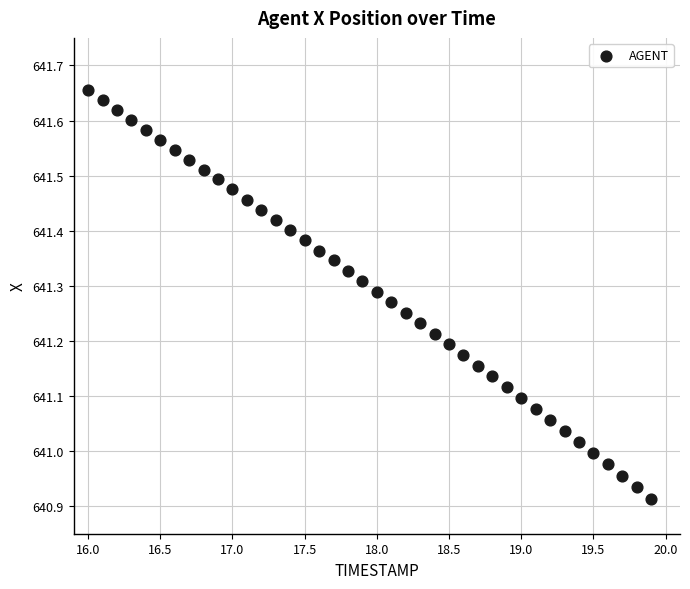

What is the range of Y values (max minus min)?

0.7